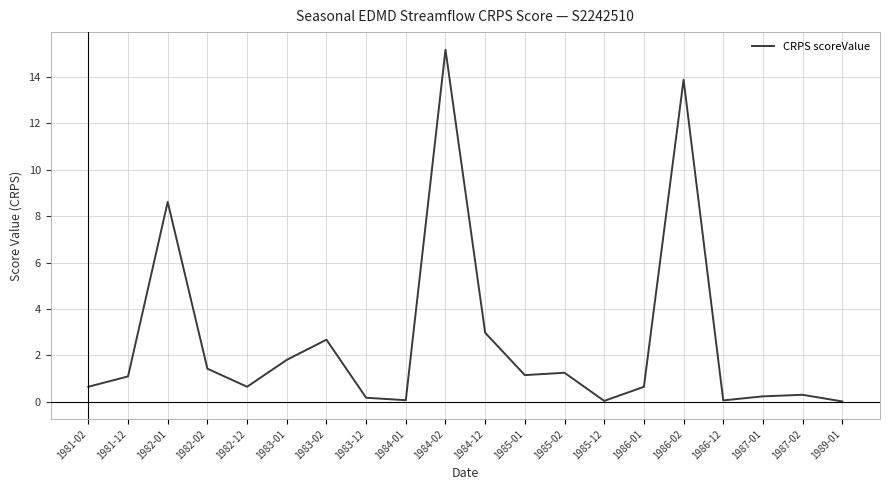

What is the difference between the maximum and minimum values?

15.2